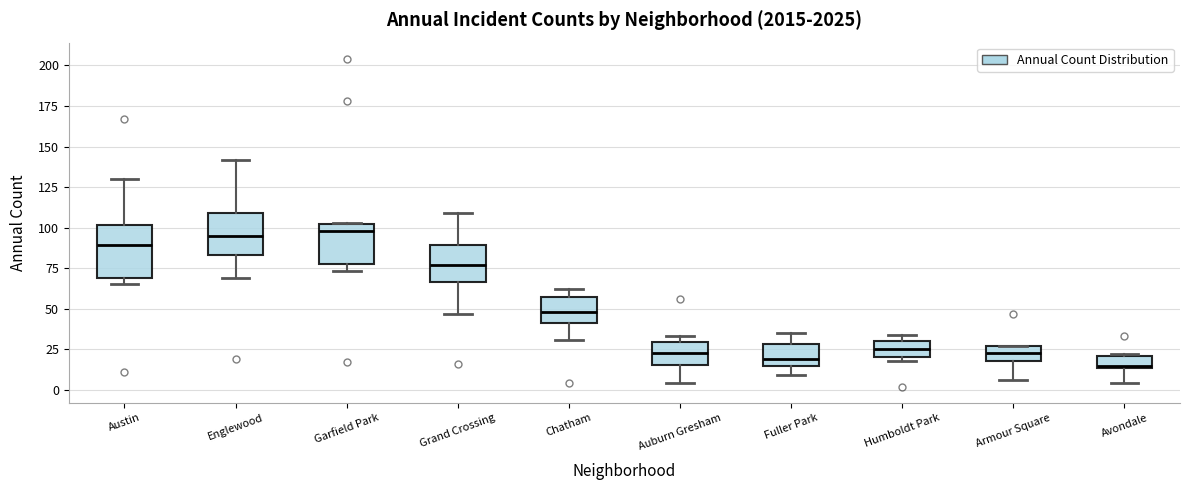

Reading left to right, transcribe this box plot: for each box, give where its median line is, the range the box spans, and where its two whiskers end, as read against the y-axis. The values are not printed on the chart, so give them approximately, as read against the axis.

Austin: median 90, box 70 to 100, whiskers 65 to 130
Englewood: median 95, box 85 to 110, whiskers 70 to 140
Garfield Park: median 100 (just below the box's upper edge), box 80 to 100, whiskers 75 to 105
Grand Crossing: median 75, box 65 to 90, whiskers 45 to 110
Chatham: median 50, box 40 to 55, whiskers 30 to 60
Auburn Gresham: median 25, box 15 to 30, whiskers 5 to 35
Fuller Park: median 20, box 15 to 30, whiskers 10 to 35
Humboldt Park: median 25, box 20 to 30, whiskers 20 (just below the box's lower edge) to 35
Armour Square: median 25 (inside the box), box 20 to 25, whiskers 5 to 25
Avondale: median 15, box 15 to 20, whiskers 5 to 20